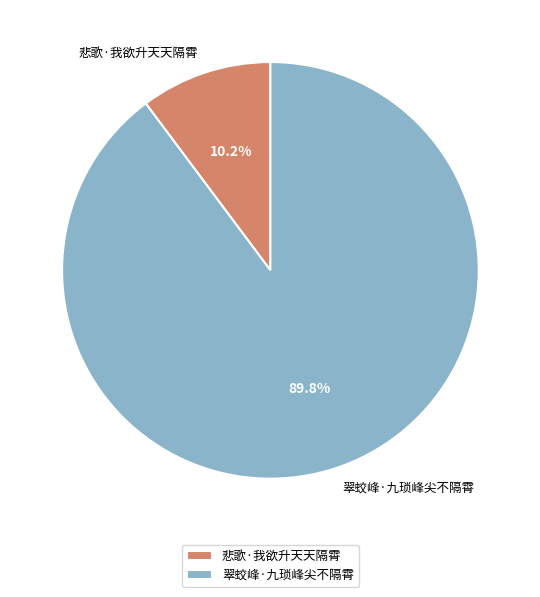

The 悲歌·我欲升天天隔霄 slice represents 10% of the pie. True or false?

True